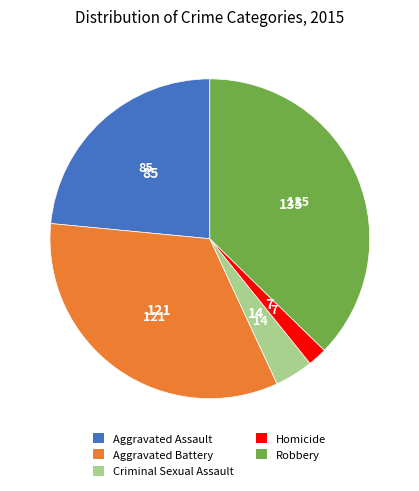

Which category has the biggest portion of the pie?

Robbery